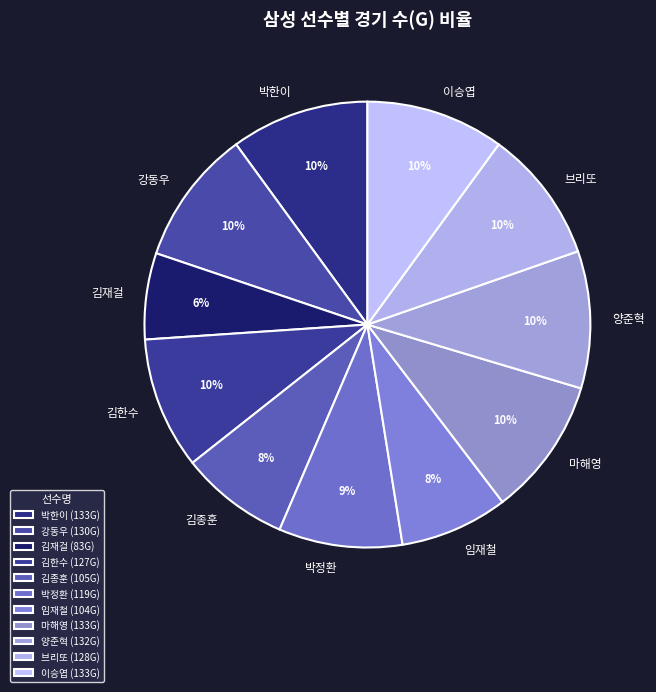

Combined, do 김한수 and 박정환 account for over 50%?

No